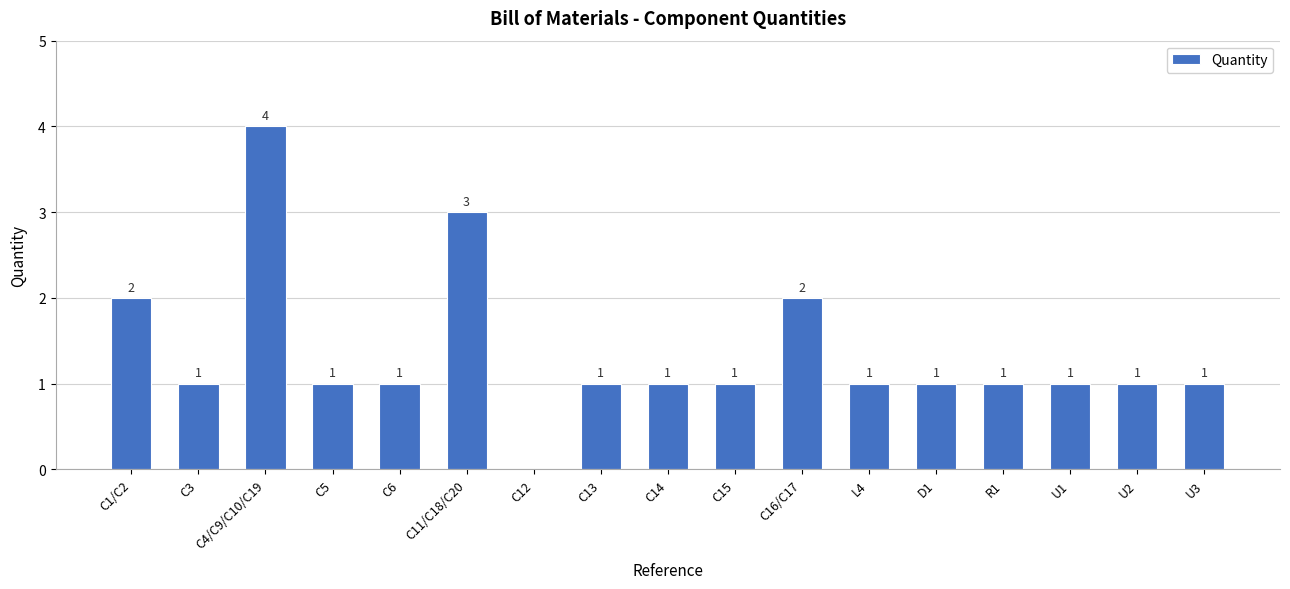

The chart shows a value of 0 at C12. True or false?

True